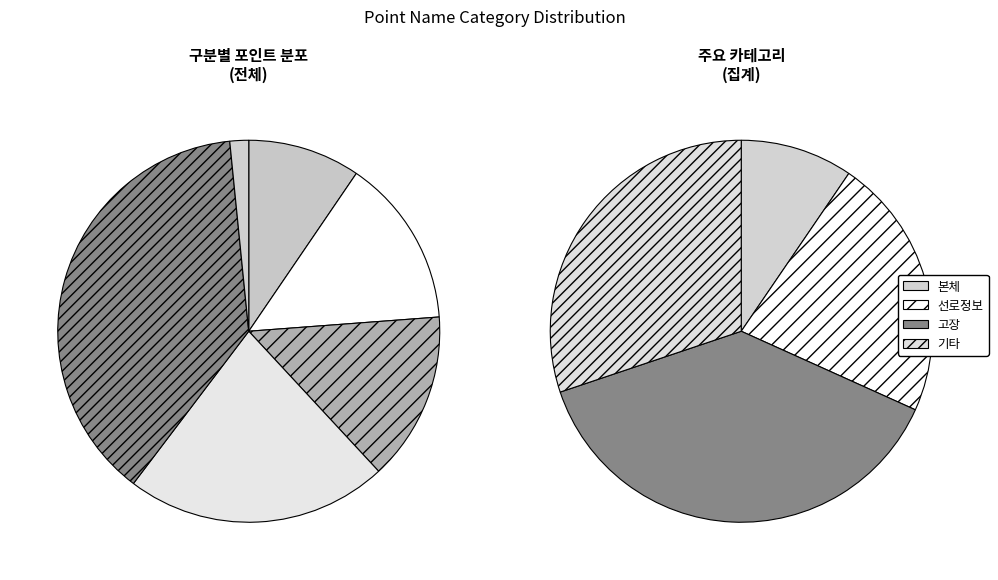

What is the change in value from 본체 to 고장?

+18